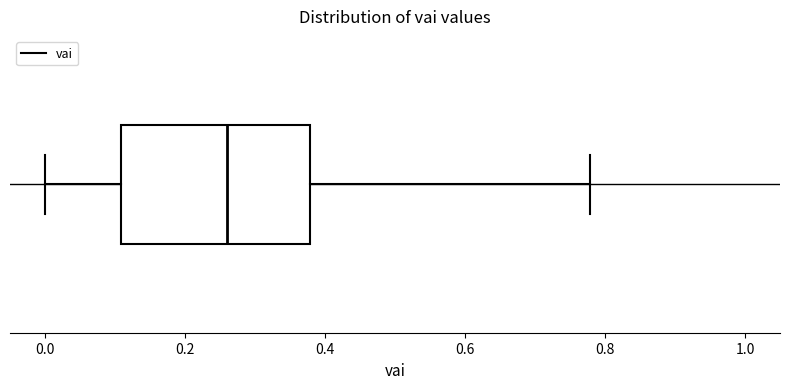

Read this box plot against the x-axis: the position of the median line, the range covered by the box, and the ends of both whiskers. The values are not printed on the chart, so give them approximately, as read against the axis.

median 0.26, box 0.10 to 0.38, whiskers 0.00 to 0.78